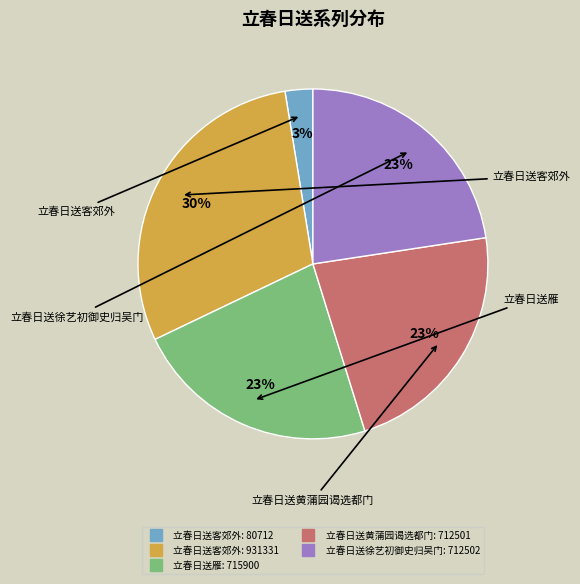

To the nearest percent, what is the average slice percentage?

20%